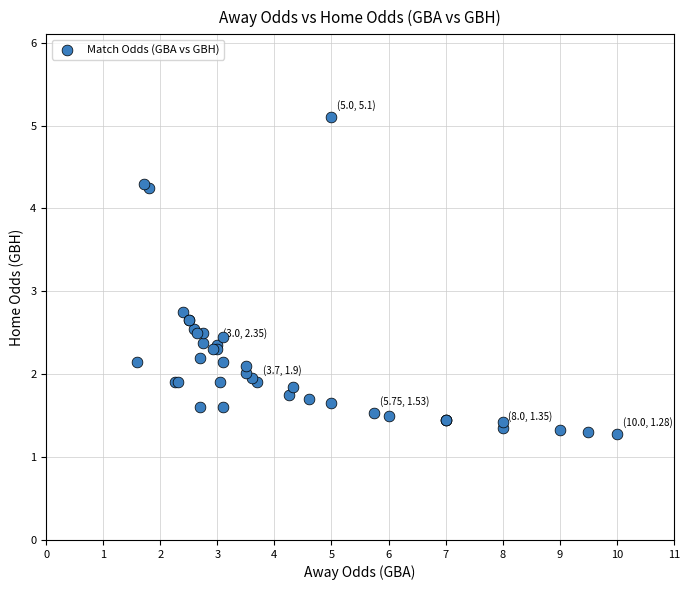

What Y value in the scatter plot is closest to 3?

2.8